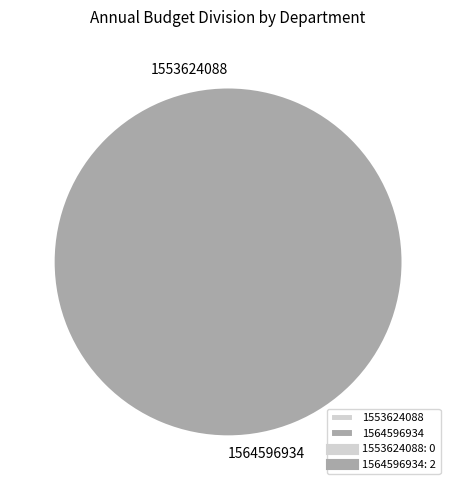

The 1564596934 slice represents 100% of the pie. True or false?

True